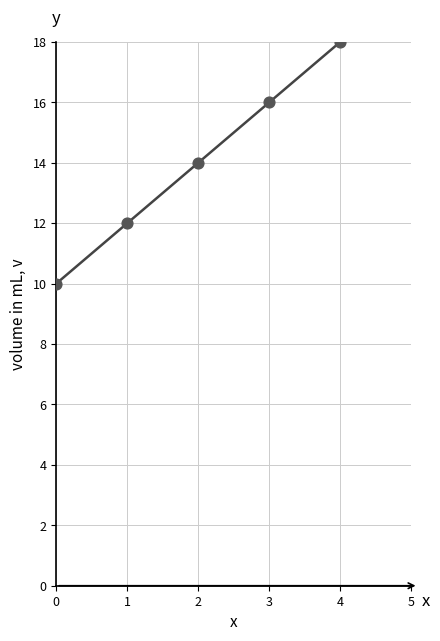

What is the range of Y values (max minus min)?

8